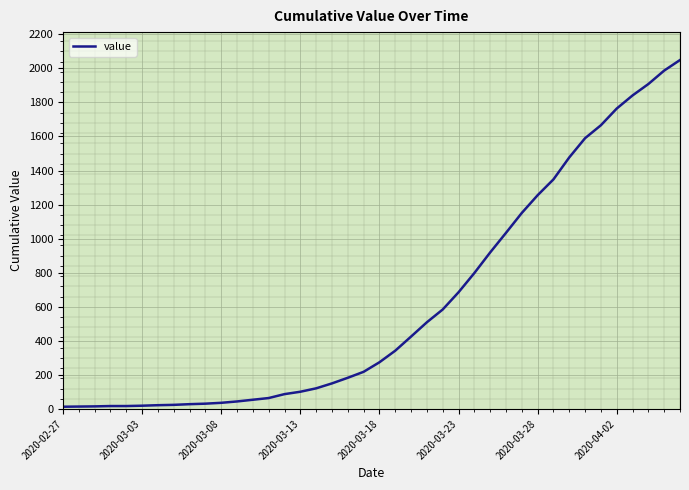

What is the difference between the maximum and minimum values?

2036